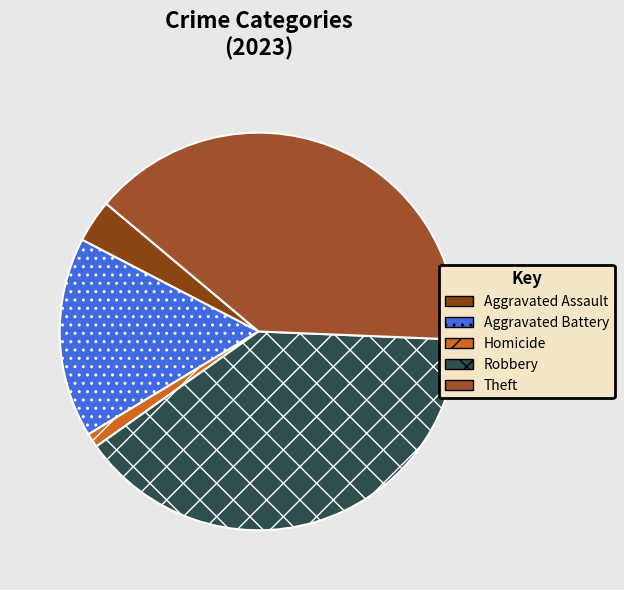

How many segments does this pie chart have?

5